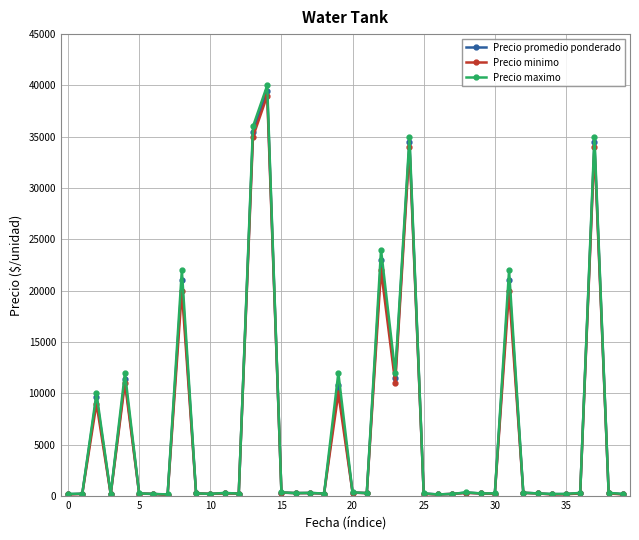

At how many categories does at least one series exceed 14348?

7